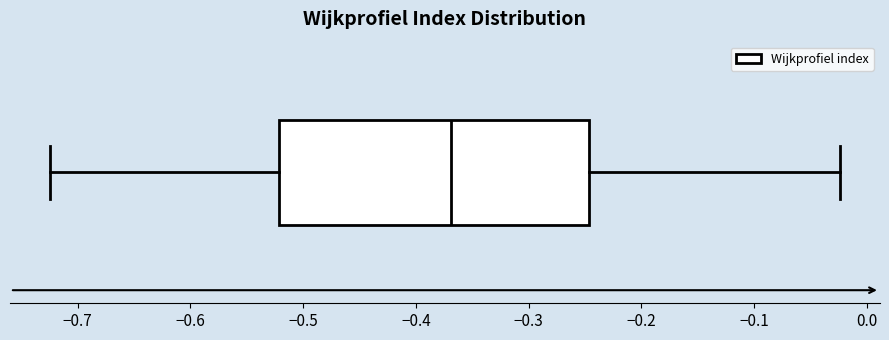

Where is the left edge of the box on the x-axis? The values are not printed on the chart, so give them approximately, as read against the axis.

-0.52